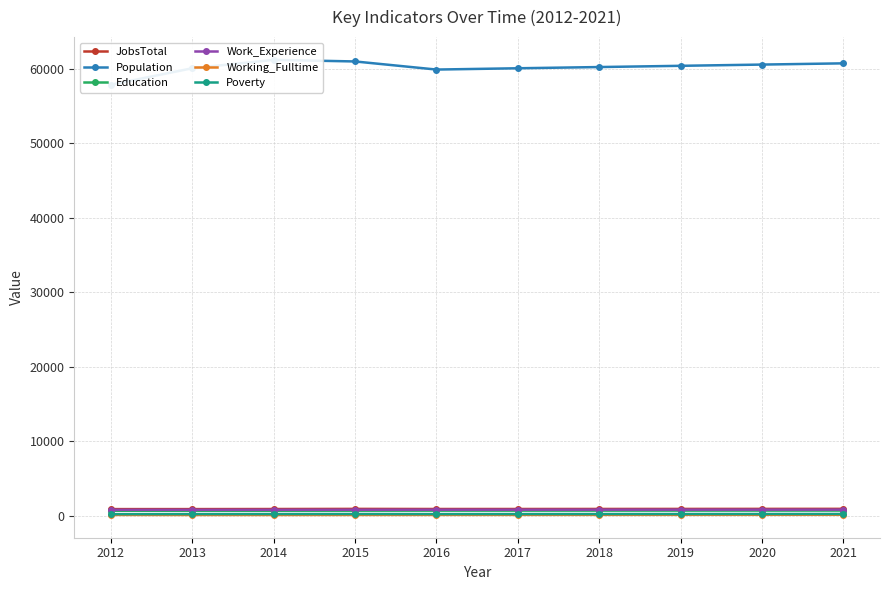

How many data points does each series have?

10